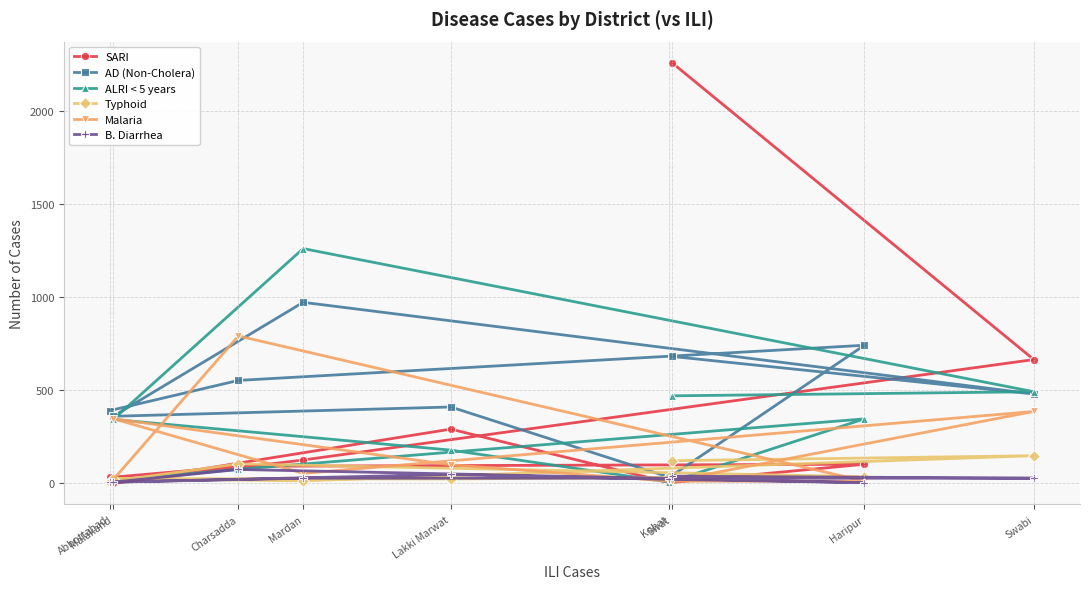

After their last crossing, which series has the higher values: Typhoid or B. Diarrhea?

Typhoid